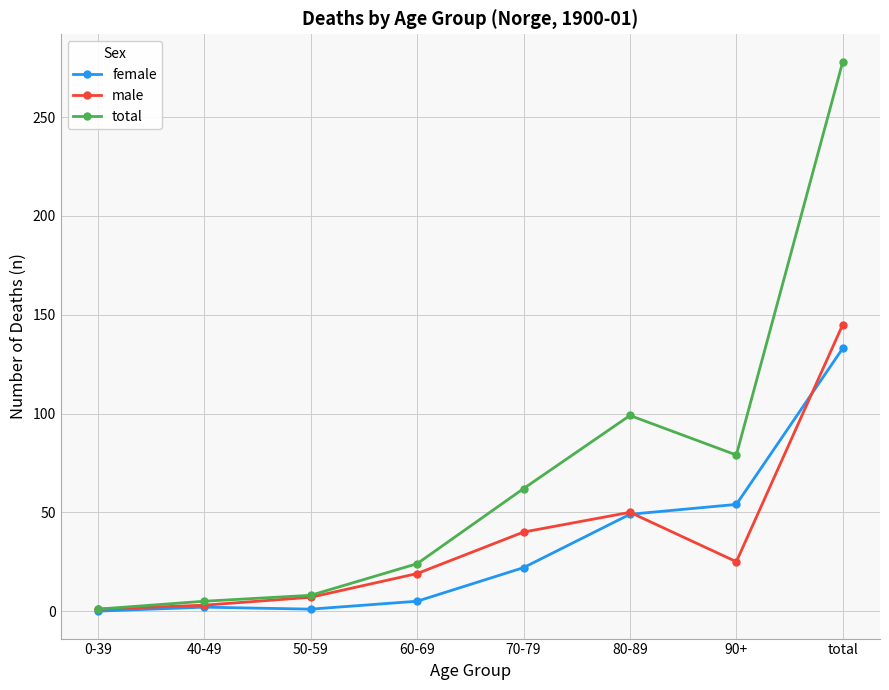

What is the minimum value for male?

1